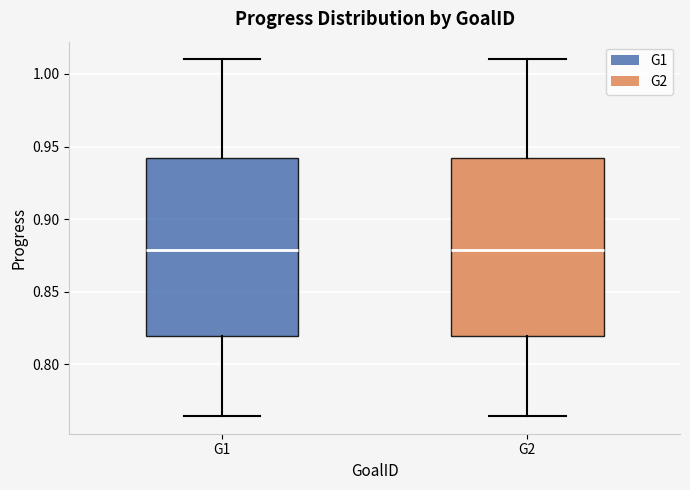

Where is the lower edge of the box for G2 on the y-axis? The values are not printed on the chart, so give them approximately, as read against the axis.

0.820